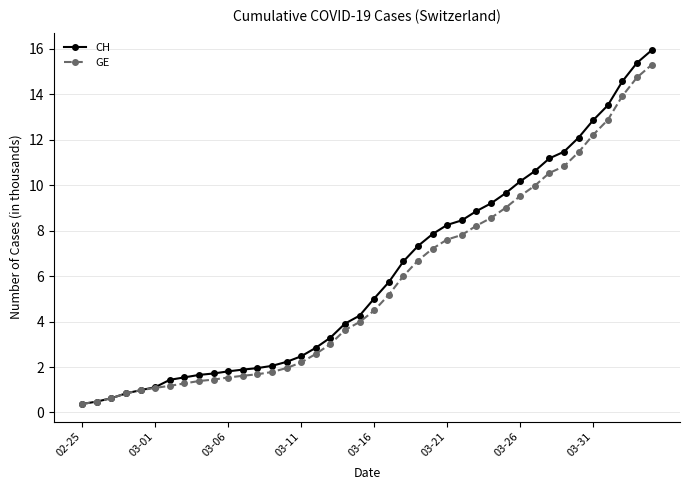

What is the value of the GE point at the 18th from the left?

3.0